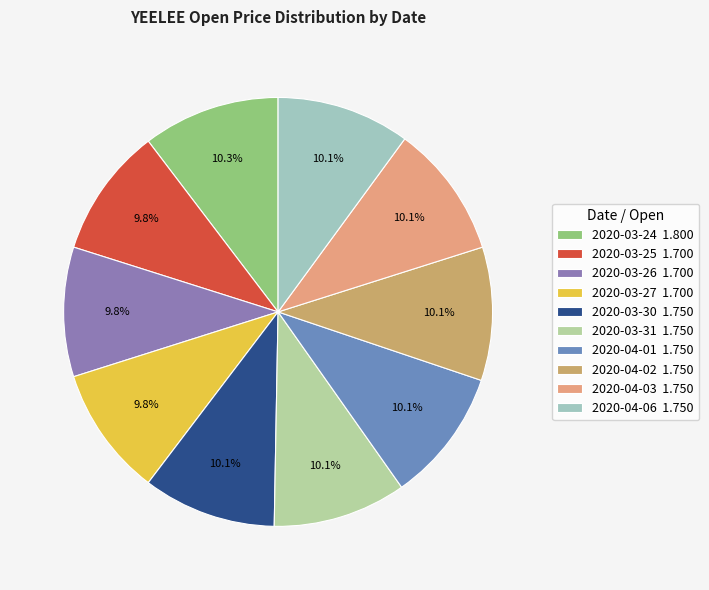

To the nearest percent, what is the difference between the largest and smallest slice percentages?

1%